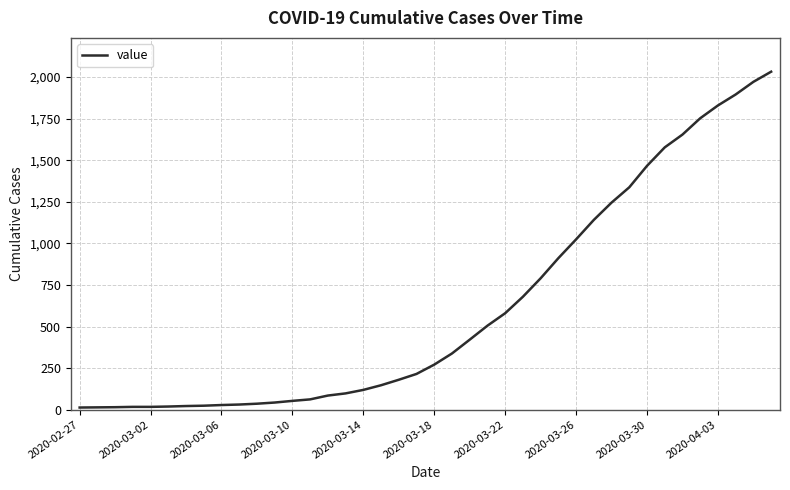

What is the maximum value shown in the chart?

2032